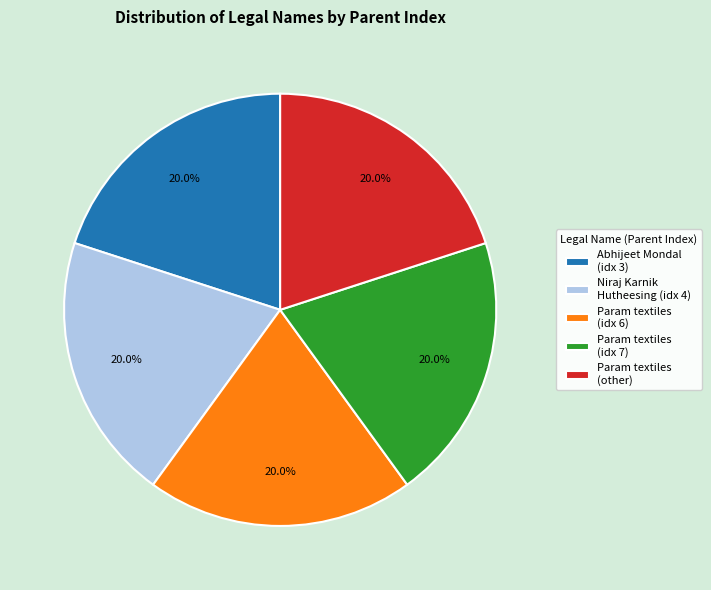

Does any single category account for the majority?

No